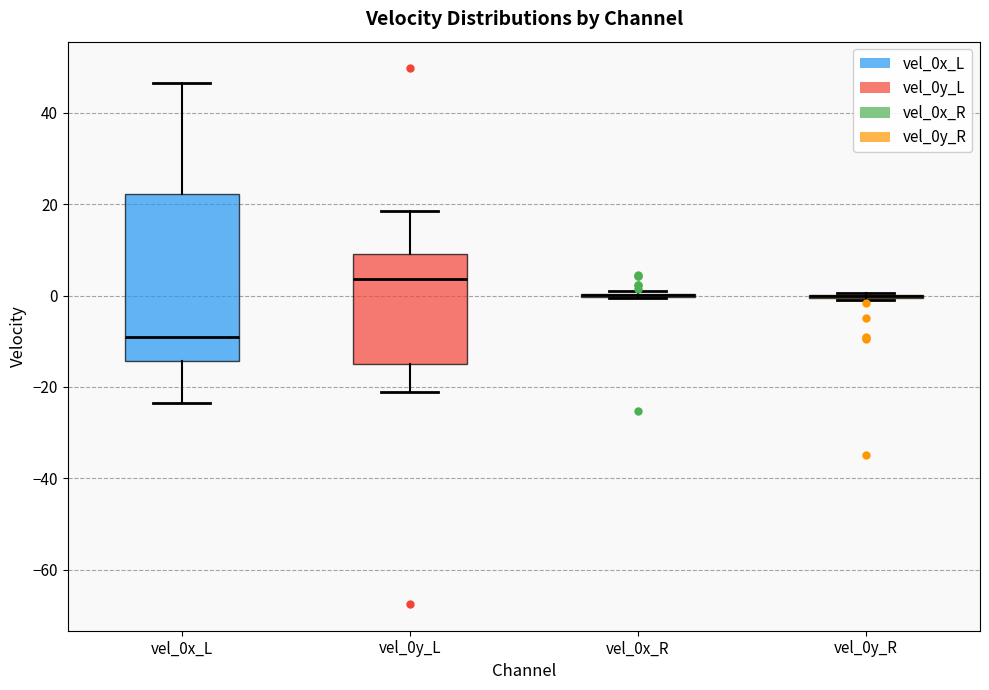

Reading left to right, read every box against the y-axis: the position of its median line, the range the box covers, and the ends of its whiskers. The values are not printed on the chart, so give them approximately, as read against the axis.

vel_0x_L: median -10, box -14 to 22, whiskers -24 to 46
vel_0y_L: median 4, box -14 to 10, whiskers -22 to 18
vel_0x_R: box collapsed to a line at 0, whiskers 0 to 0
vel_0y_R: box collapsed to a line at 0, whiskers 0 to 0